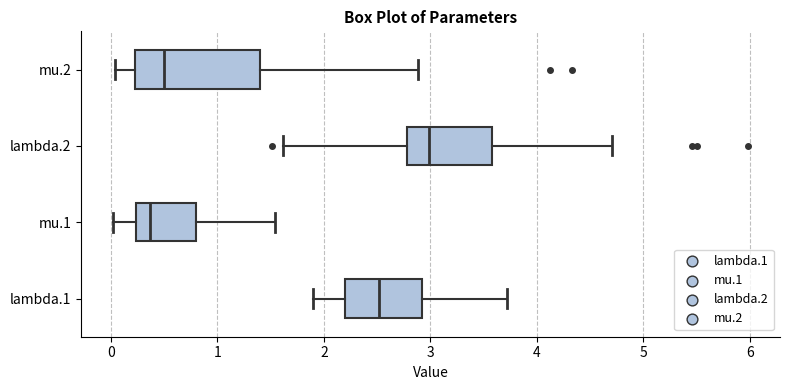

Reading bottom to top, read every box against the x-axis: the position of its median line, the range the box covers, and the ends of its whiskers. The values are not printed on the chart, so give them approximately, as read against the axis.

lambda.1: median 2.5, box 2.2 to 2.9, whiskers 1.9 to 3.7
mu.1: median 0.4, box 0.2 to 0.8, whiskers 0.0 to 1.5
lambda.2: median 3.0, box 2.8 to 3.6, whiskers 1.6 to 4.7
mu.2: median 0.5, box 0.2 to 1.4, whiskers 0.0 to 2.9